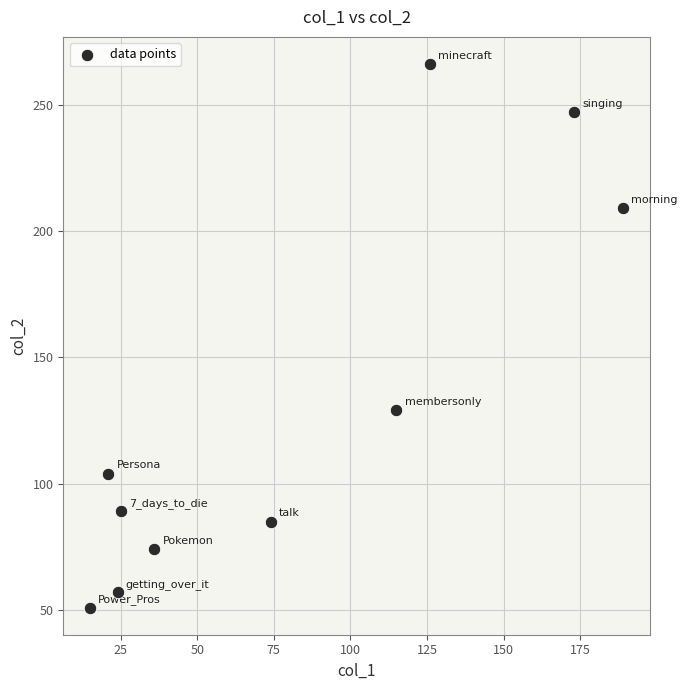

What Y value in the scatter plot is closest to 158?

129